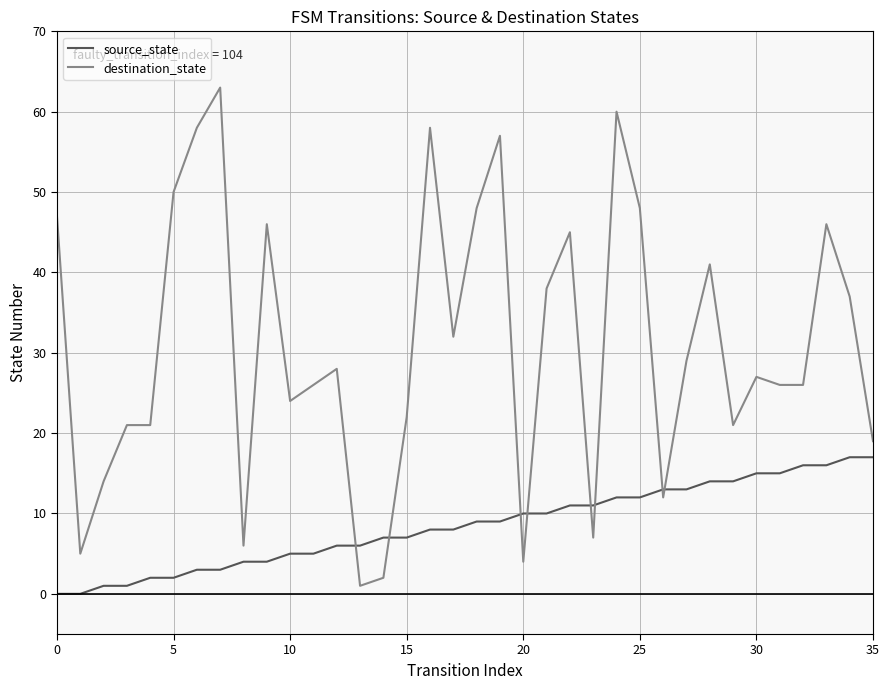

List the series in order of their overall mean, highest first.

destination_state, source_state